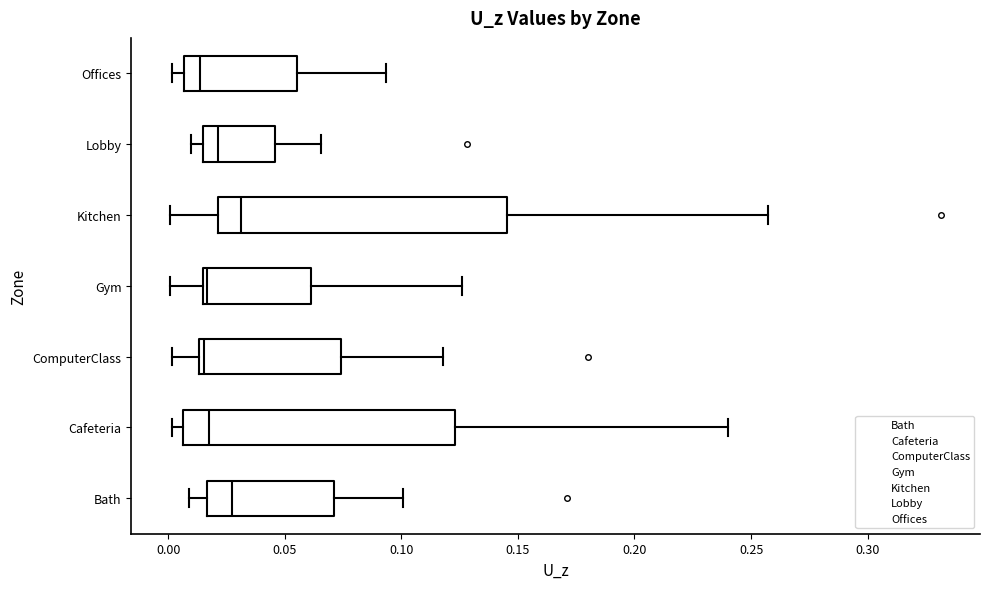

Which box is the widest, from its left edge to its right edge?

Kitchen